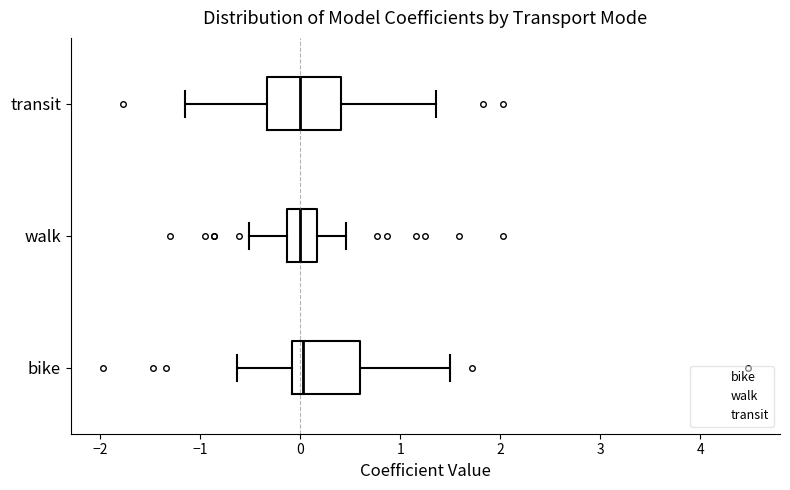

Reading bottom to top, transcribe this box plot: for each box, give where its median line is, the range the box spans, and where its two whiskers end, as read against the x-axis. The values are not printed on the chart, so give them approximately, as read against the axis.

bike: median 0.0, box -0.1 to 0.6, whiskers -0.6 to 1.5
walk: median 0.0, box -0.1 to 0.2, whiskers -0.5 to 0.5
transit: median 0.0, box -0.3 to 0.4, whiskers -1.2 to 1.4